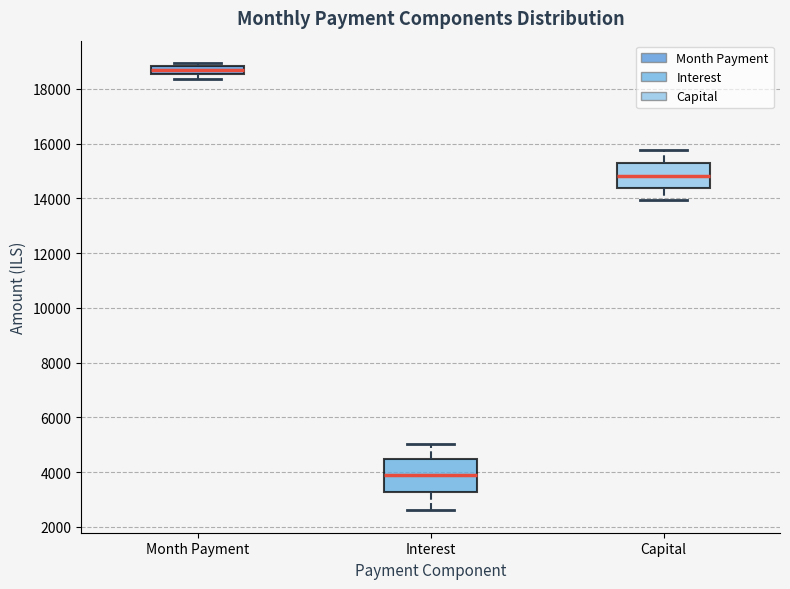

Where is the lower edge of the box for Capital on the y-axis? The values are not printed on the chart, so give them approximately, as read against the axis.

14400